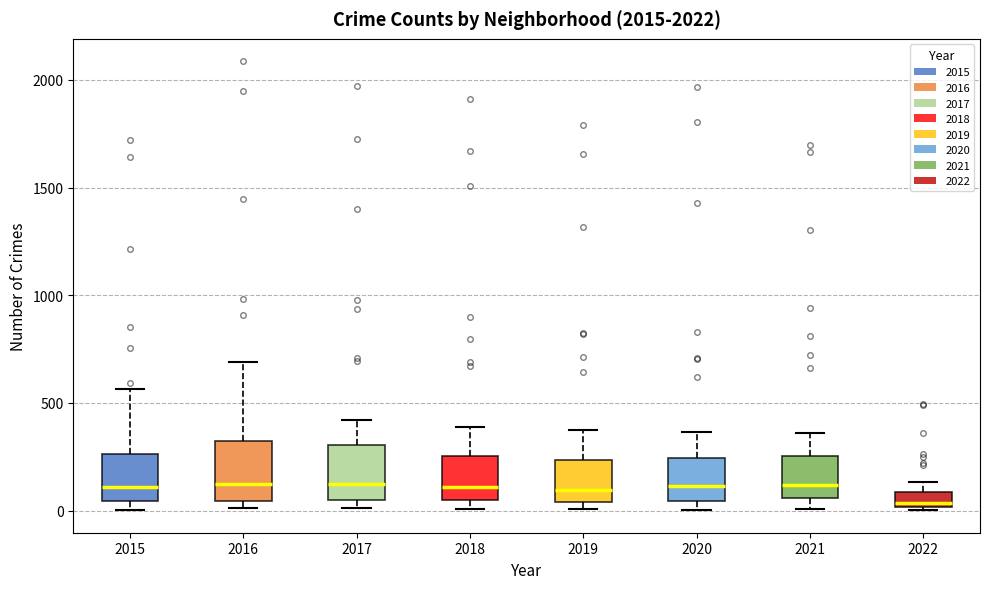

Where is the lower edge of the box at x = 2018 on the y-axis? The values are not printed on the chart, so give them approximately, as read against the axis.

50